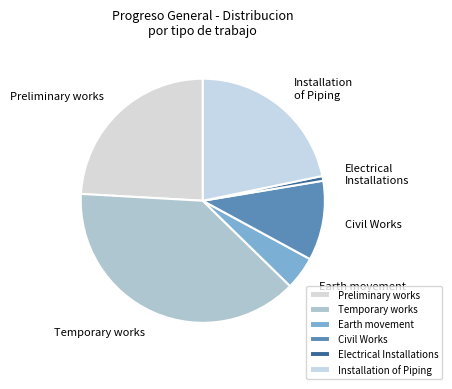

Combined, do Civil Works and Earth movement account for over 50%?

No